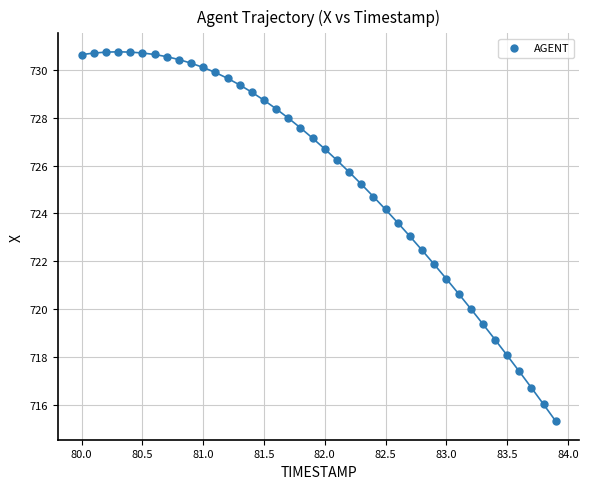

What is the range of Y values (max minus min)?

15.5